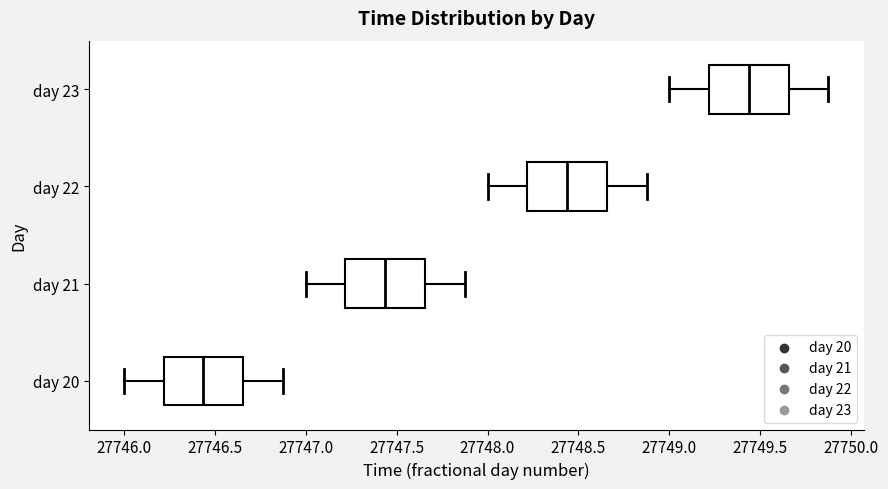

Reading bottom to top, transcribe this box plot: for each box, give where its median line is, the range the box spans, and where its two whiskers end, as read against the x-axis. The values are not printed on the chart, so give them approximately, as read against the axis.

day 20: median 27746.45, box 27746.20 to 27746.65, whiskers 27746.00 to 27746.90
day 21: median 27747.45, box 27747.20 to 27747.65, whiskers 27747.00 to 27747.90
day 22: median 27748.45, box 27748.20 to 27748.65, whiskers 27748.00 to 27748.90
day 23: median 27749.45, box 27749.20 to 27749.65, whiskers 27749.00 to 27749.90